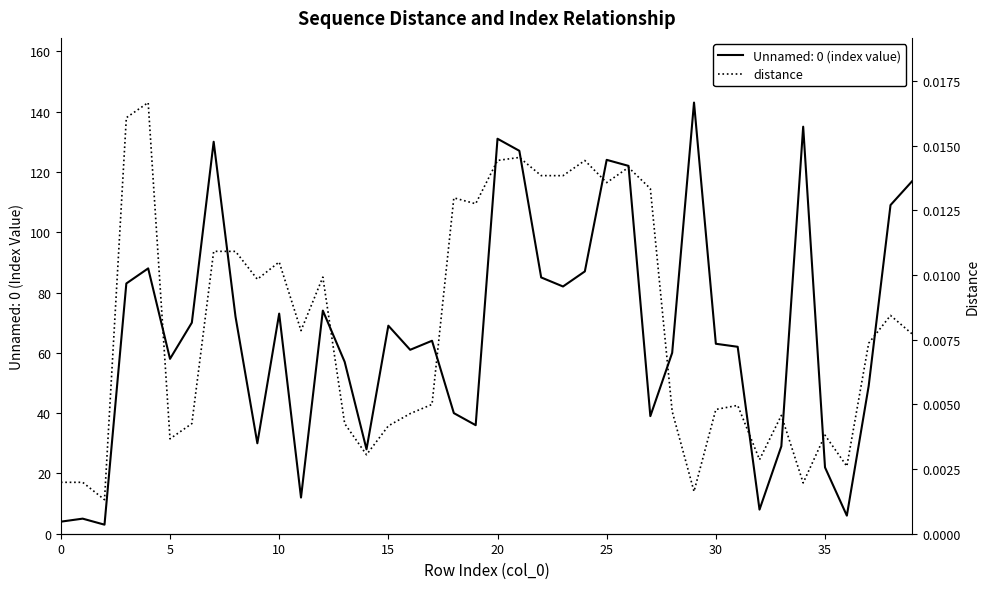

What is the sum of all values?

0.3